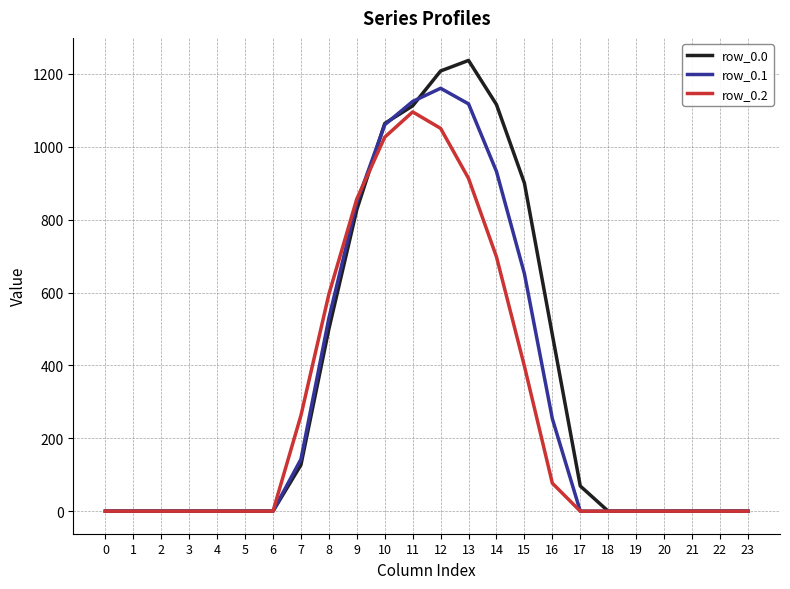

List the series in order of their peak value, highest first.

row_0.0, row_0.1, row_0.2